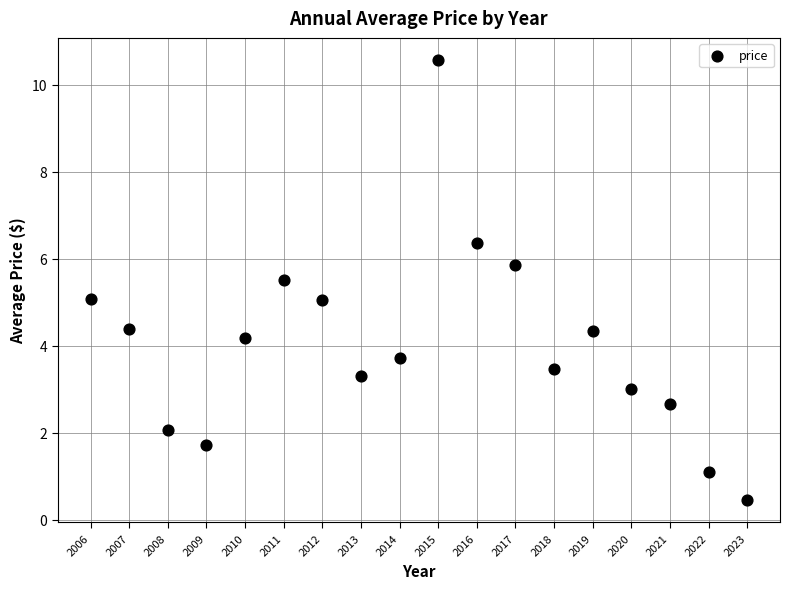

What is the range of X values (max minus min)?

17.0